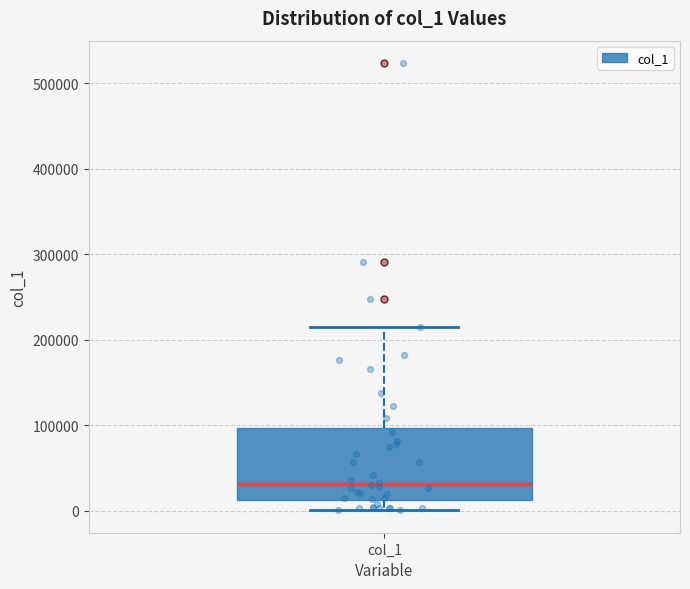

Read this box plot against the y-axis: the position of the median line, the range covered by the box, and the ends of both whiskers. The values are not printed on the chart, so give them approximately, as read against the axis.

median 30000, box 10000 to 100000, whiskers 0 to 210000